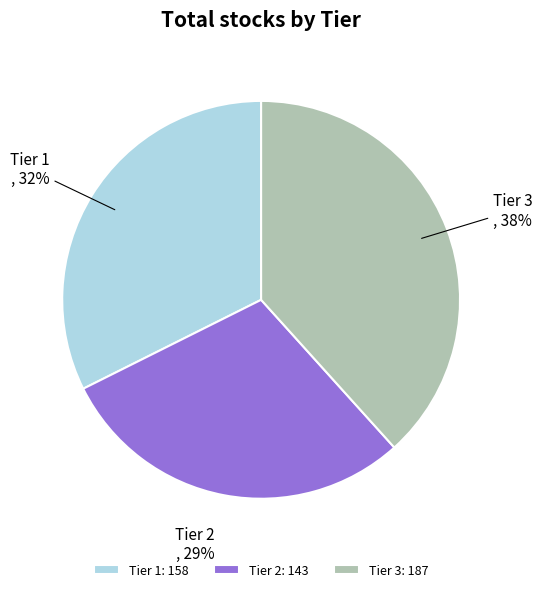

Which category has the biggest portion of the pie?

Tier 3